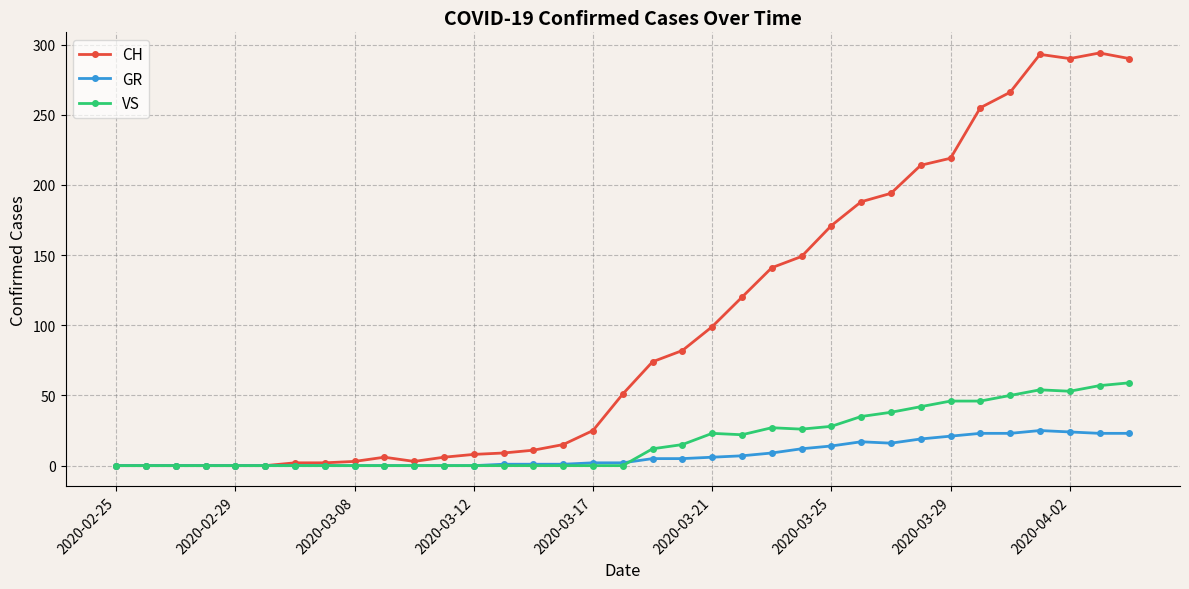

Count the number of data series in this chart.

3